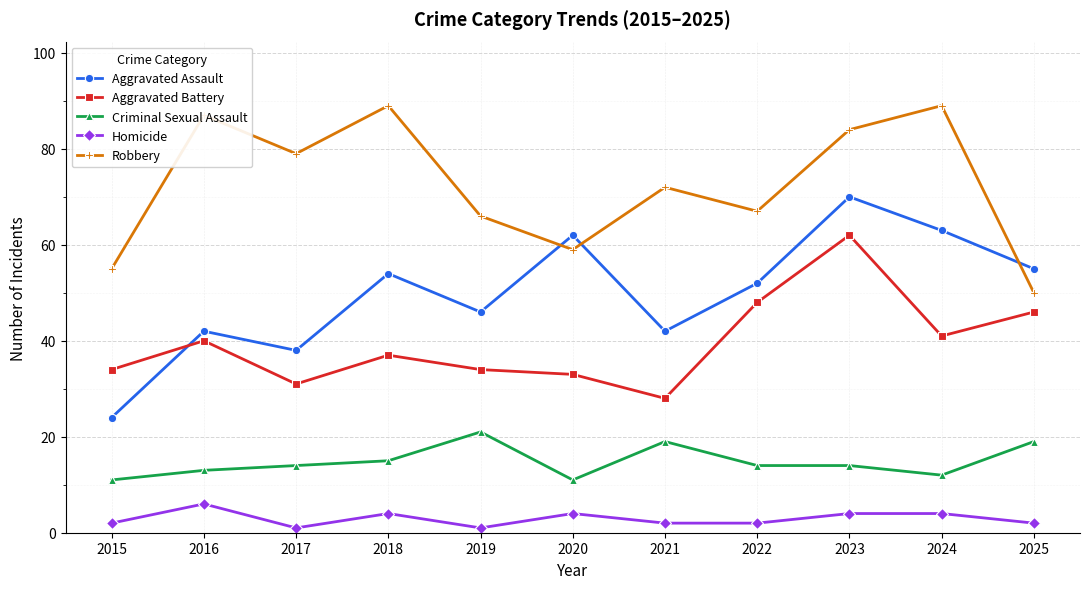

True or false: Criminal Sexual Assault has a value of 21 at 2019.

True